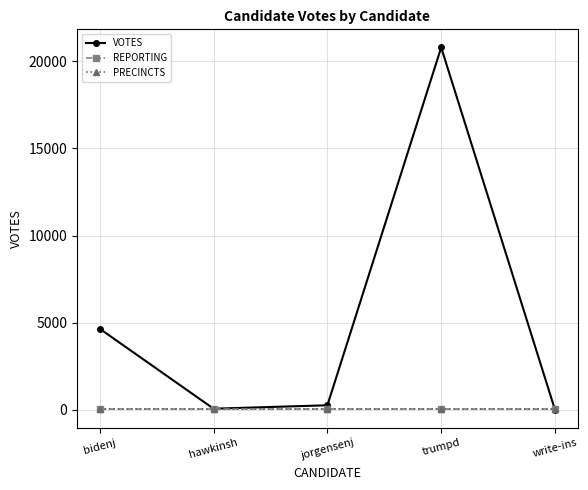

Does the chart have visible grid lines?

Yes